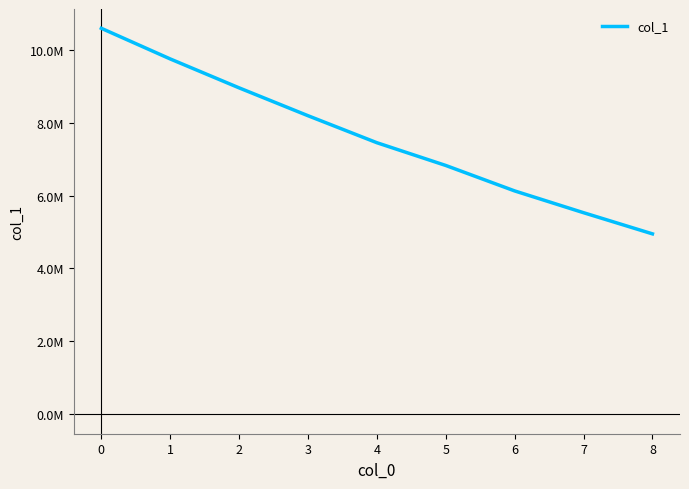

Is this an area chart (filled region under the line)?

No